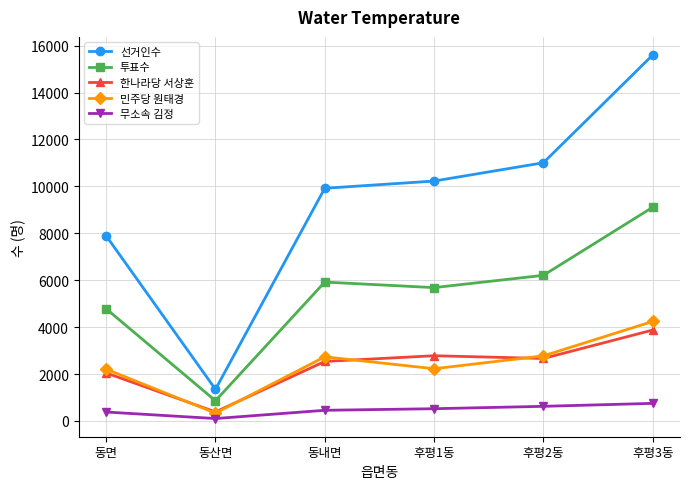

What is the label of the 3rd point from the left?

동내면